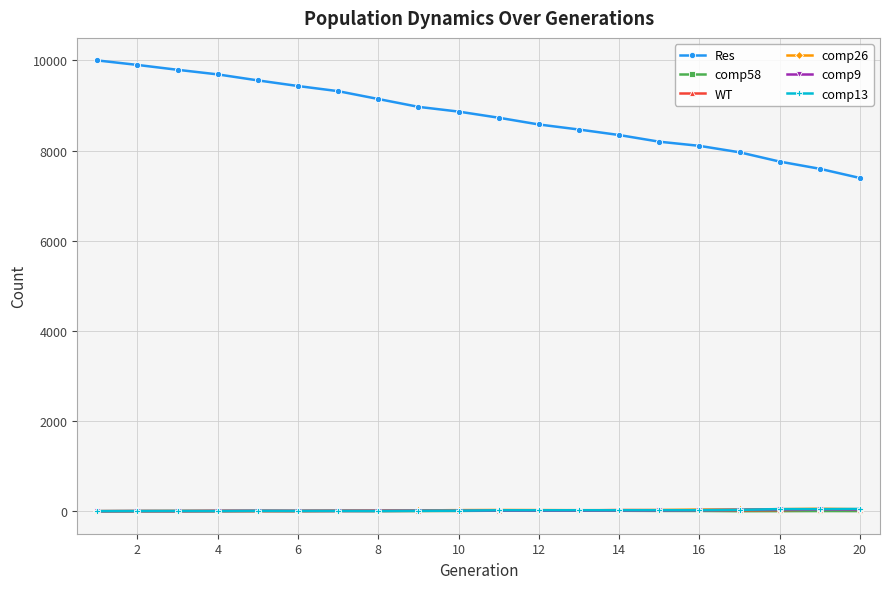

At how many categories does at least one series exceed 3846?

20